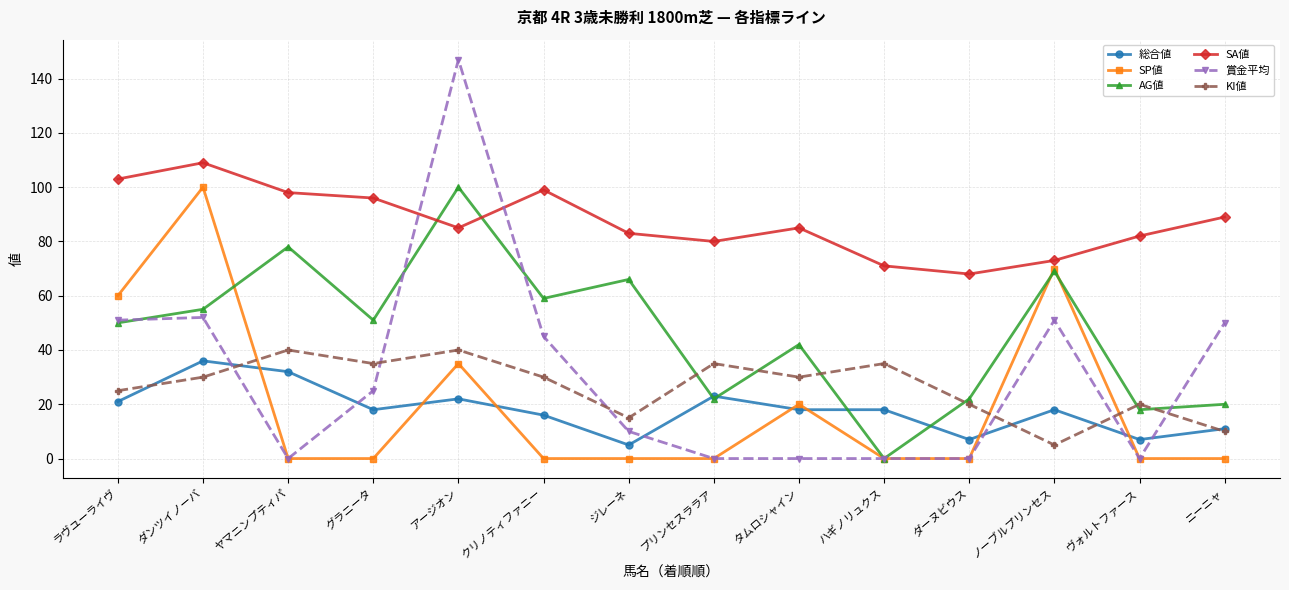

At which category does SP値 reach its first local peak?

ダンツイノーバ